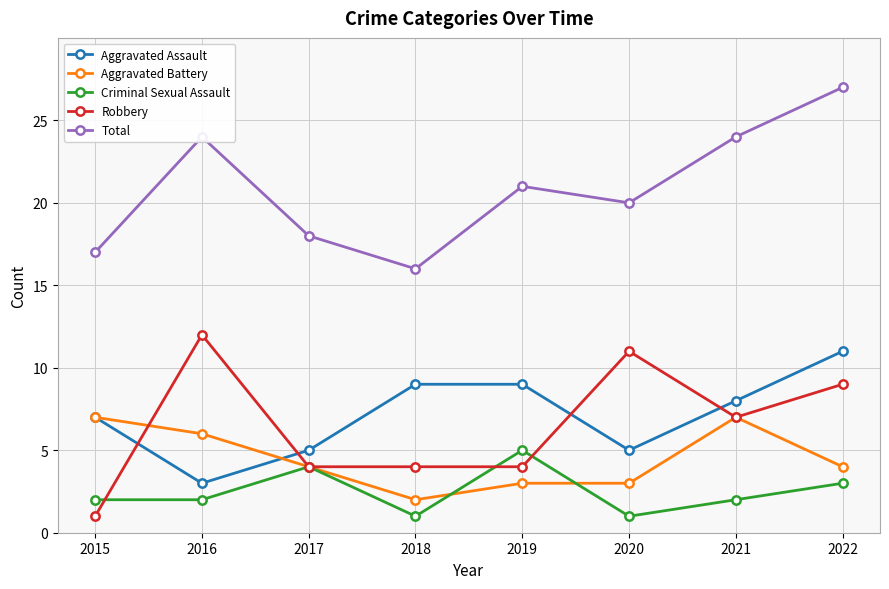

Is this an area chart (filled region under the line)?

No